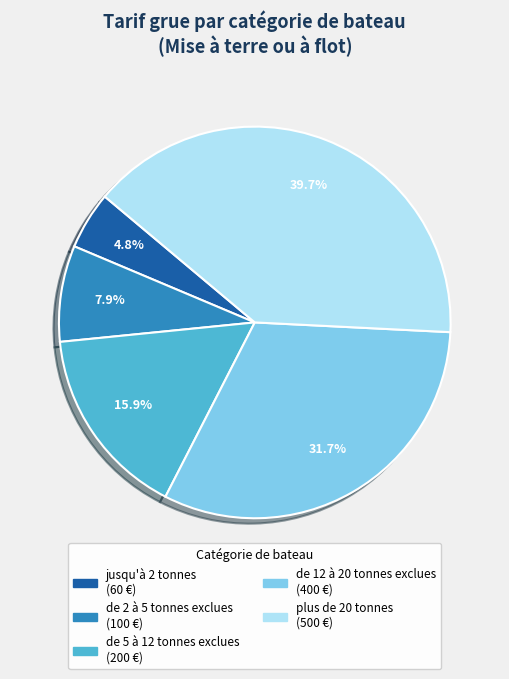

The de 2 à 5 tonnes exclues slice represents 1% of the pie. True or false?

False